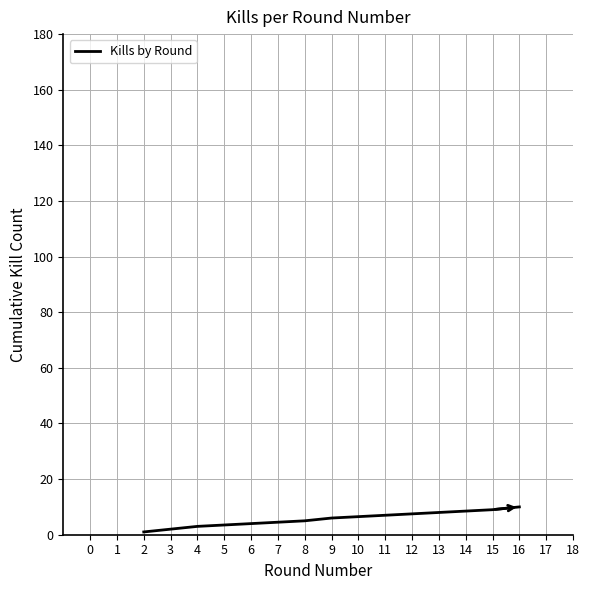

What is the ratio of the value at 8 to the value at 15?

0.6